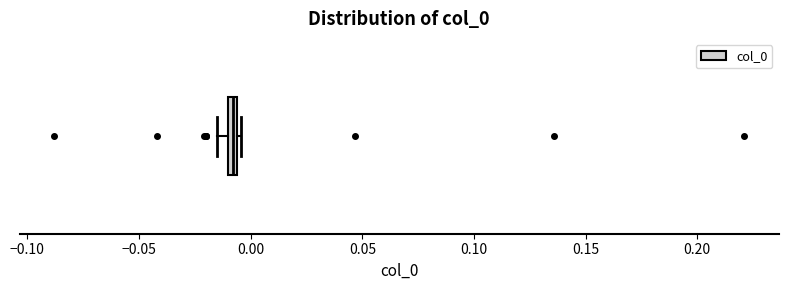

Where is the left edge of the box on the x-axis? The values are not printed on the chart, so give them approximately, as read against the axis.

-0.010